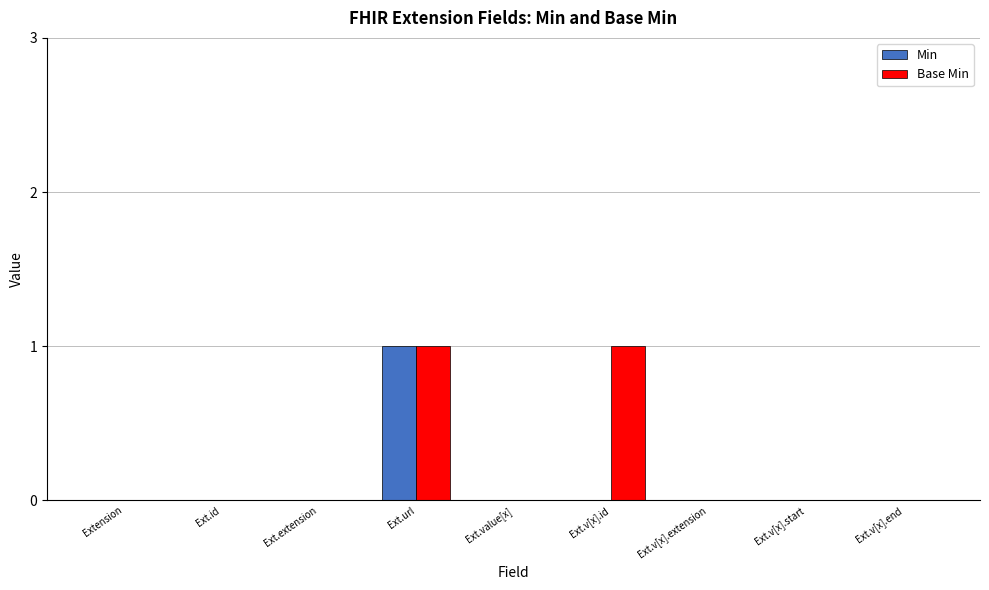

How many Min values are between 0 and 1?

9